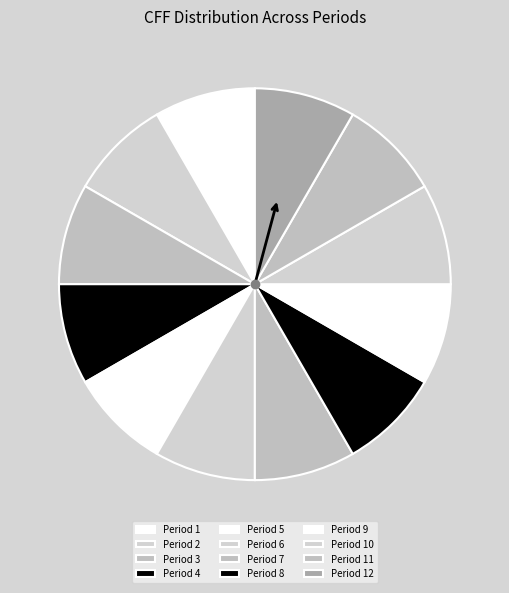

Approximately how many times larger is the value at Period 12 compared to Period 2?

1.0